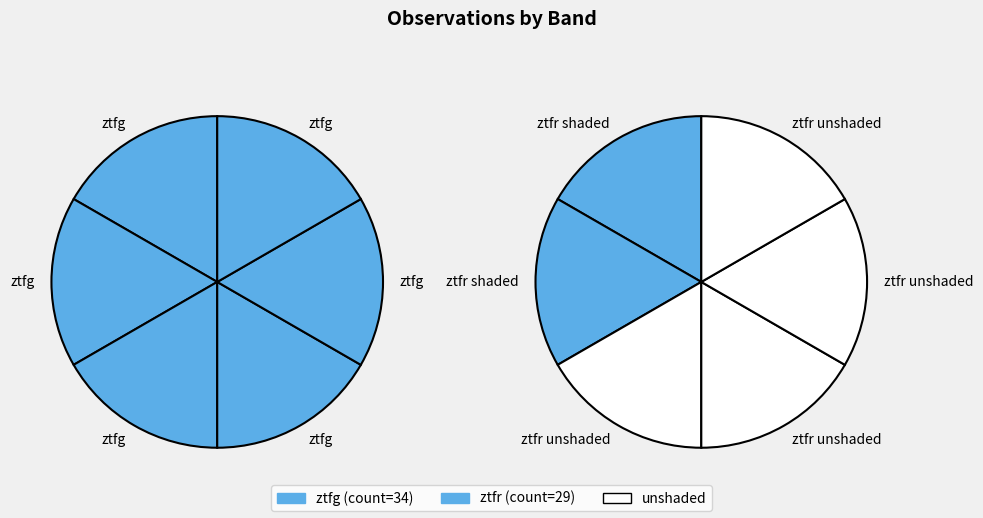

What is the total percentage of ztfr and ztfg?

100.0%